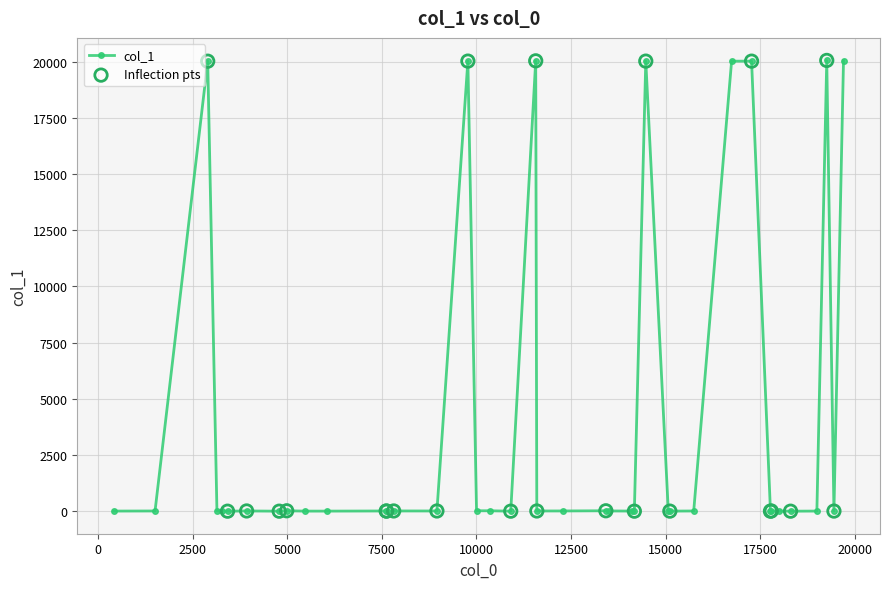

What is the difference between the maximum and minimum values?

20054